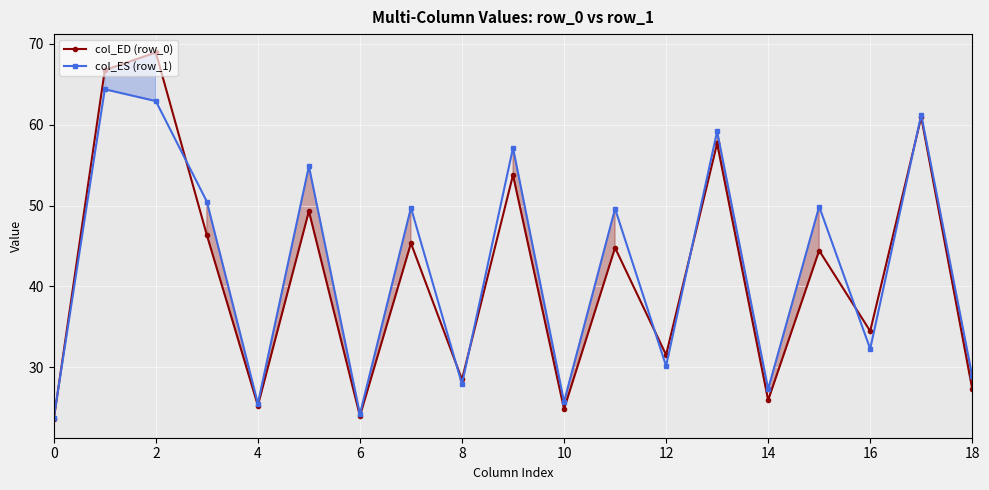

What is the difference between the maximum and second lowest values in the col_ED (row_0) series?

45.0